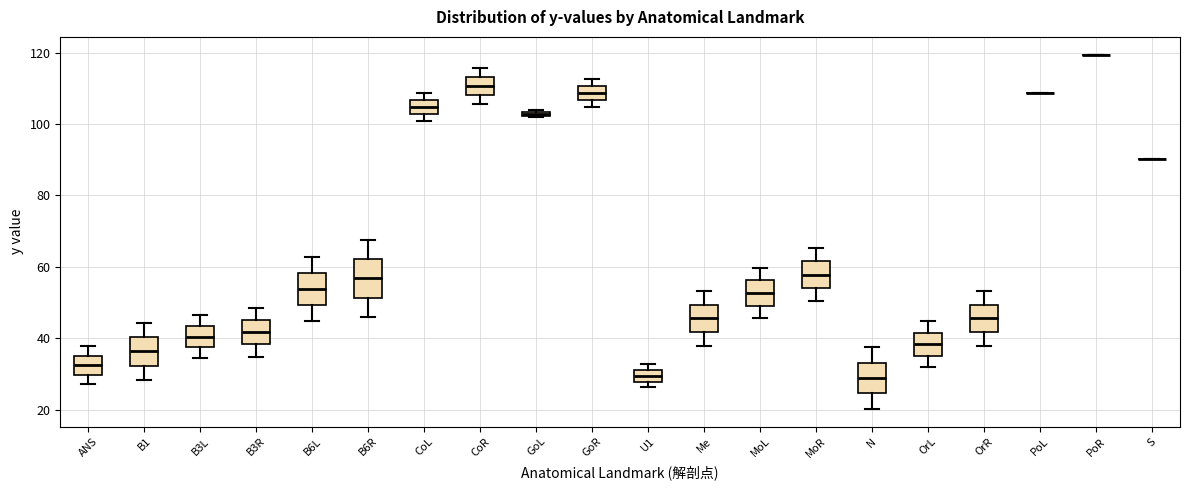

Where is the lower edge of the box for OrR on the y-axis? The values are not printed on the chart, so give them approximately, as read against the axis.

42